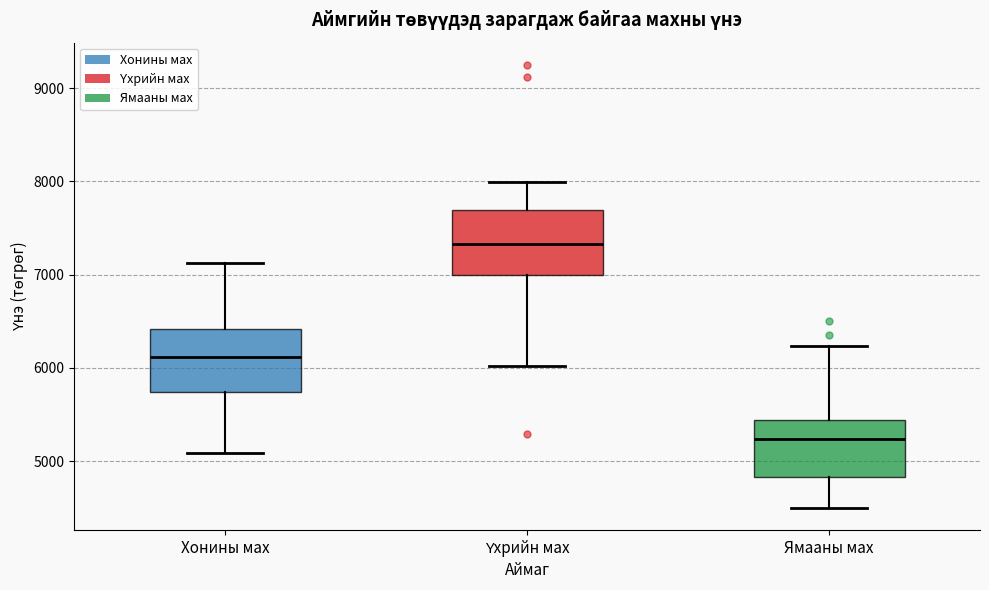

Reading left to right, transcribe this box plot: for each box, give where its median line is, the range the box spans, and where its two whiskers end, as read against the y-axis. The values are not printed on the chart, so give them approximately, as read against the axis.

Хонины мах: median 6100, box 5700 to 6400, whiskers 5100 to 7100
Үхрийн мах: median 7300, box 7000 to 7700, whiskers 6000 to 8000
Ямааны мах: median 5200, box 4800 to 5400, whiskers 4500 to 6200